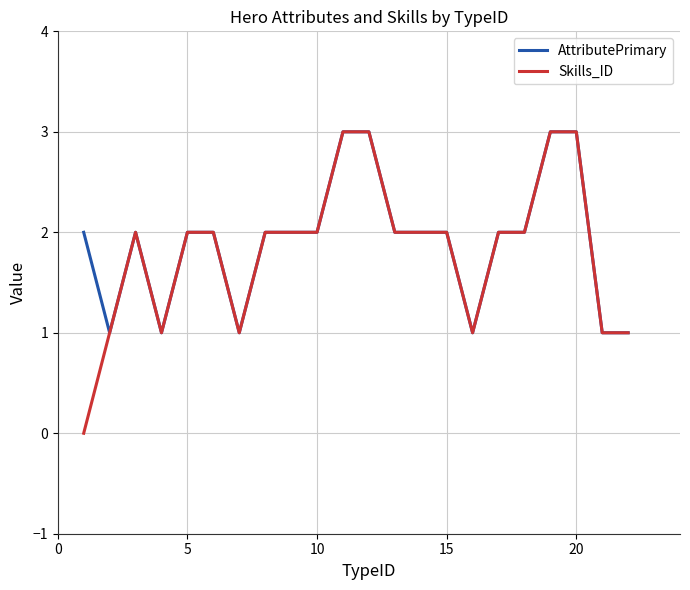

What is the highest value of the Skills_ID series?

3